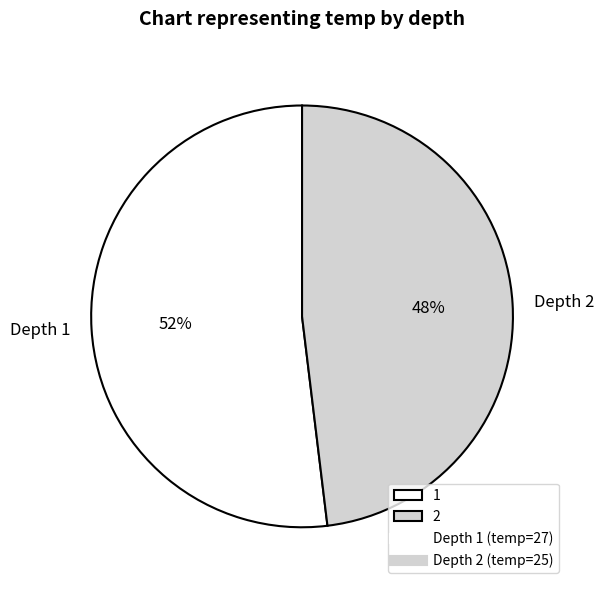

Is there any slice that represents more than half of the pie?

Yes